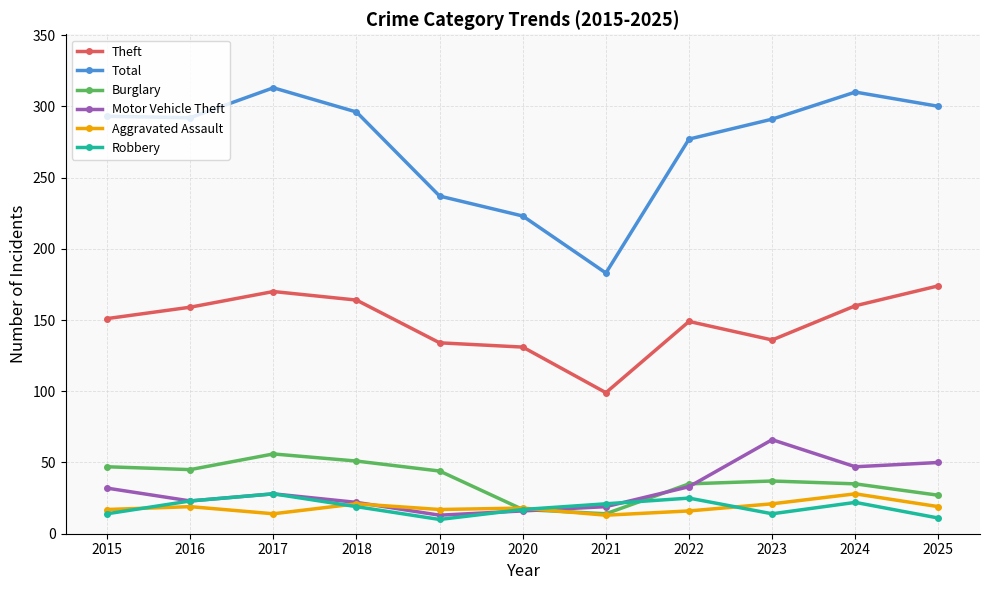

True or false: Theft and Burglary cross at least once.

False